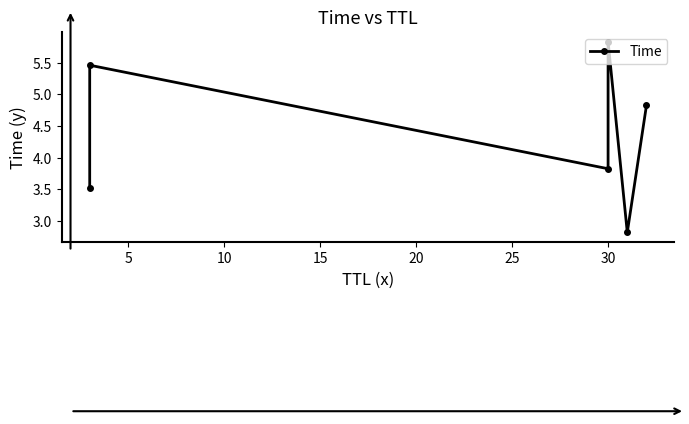

True or false: there are more than 2 points higher than both neighbors.

False